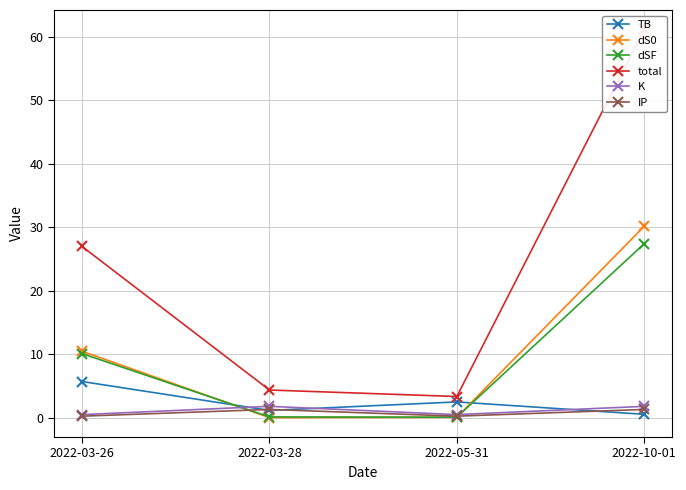

What is the maximum value for IP?

1.3